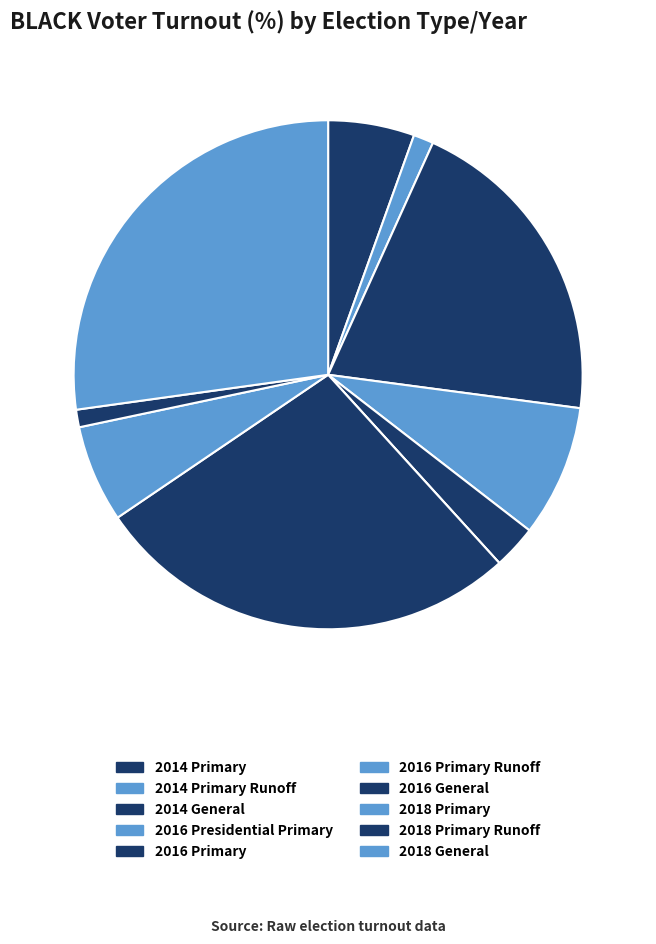

Count the number of slices in the pie.

10